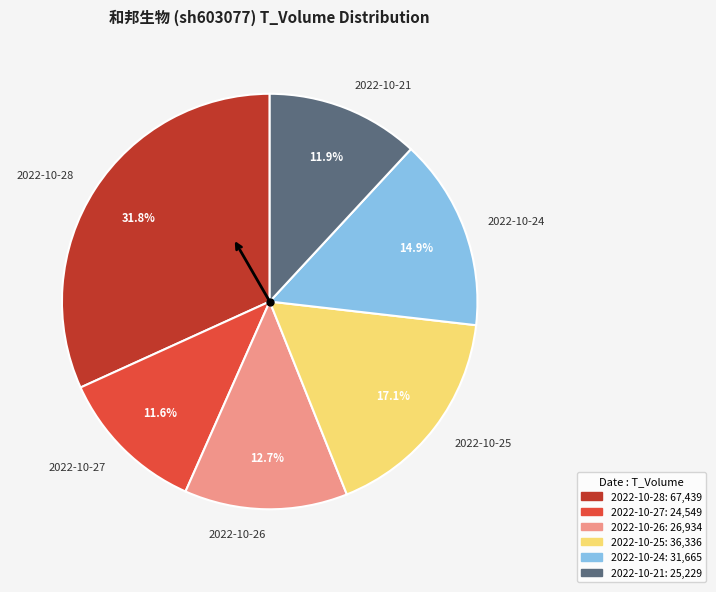

Is there a majority slice in this chart?

No